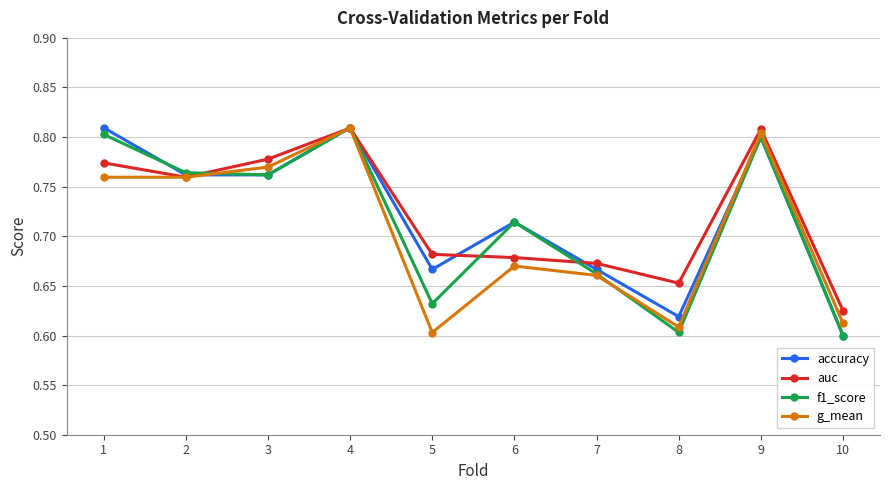

Which series changed the most between 1 and 10?

accuracy